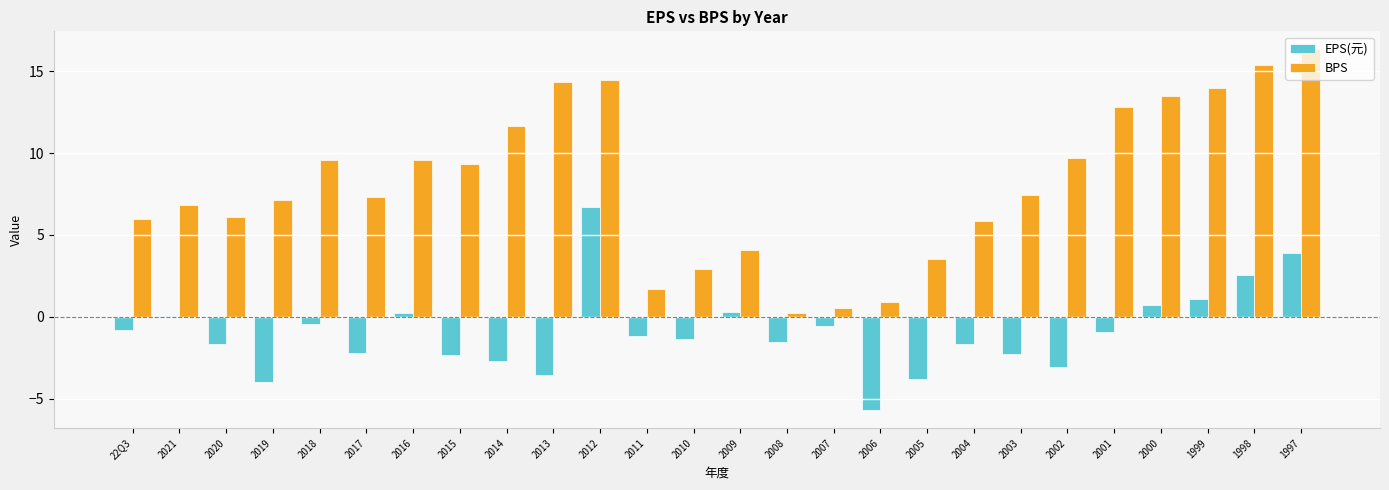

At which category does the chart reach its peak across all series?

1997